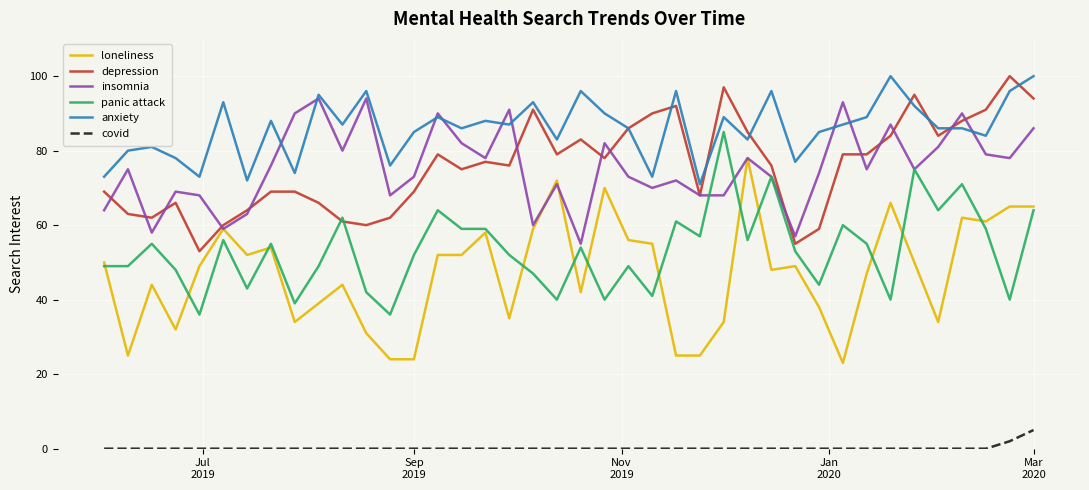

What is the average value of the anxiety series?

86